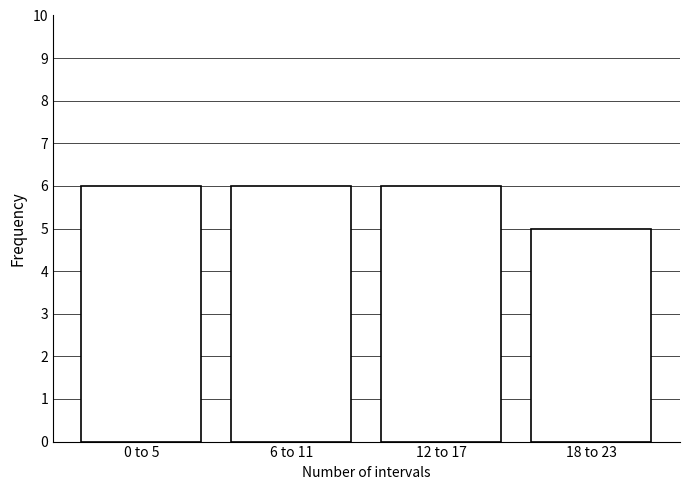

Reading left to right, transcribe all the data shown in this chart.

0 to 5=6	6 to 11=6	12 to 17=6	18 to 23=5